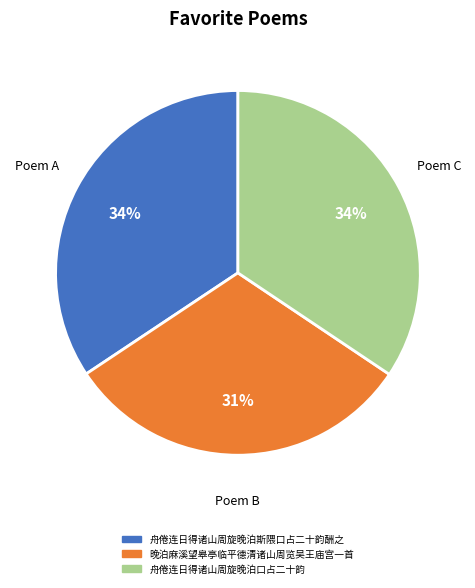

How many segments does this pie chart have?

3